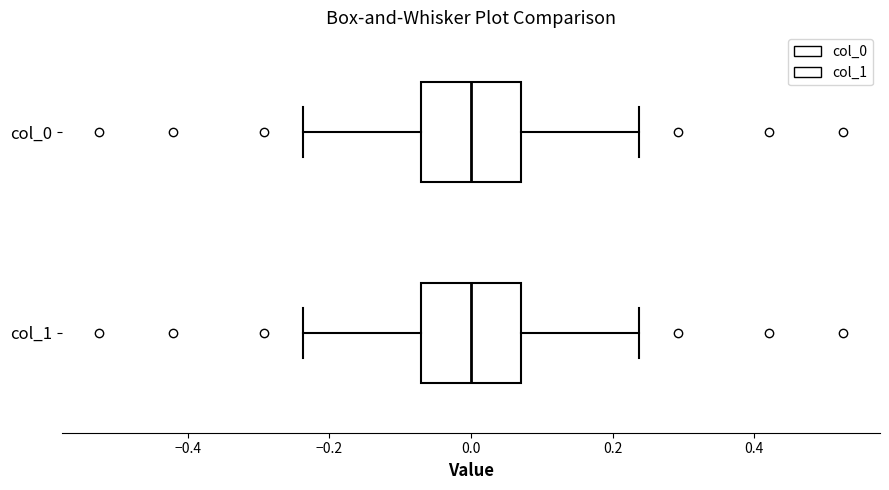

Where is the right edge of the box for col_1 on the x-axis? The values are not printed on the chart, so give them approximately, as read against the axis.

0.08